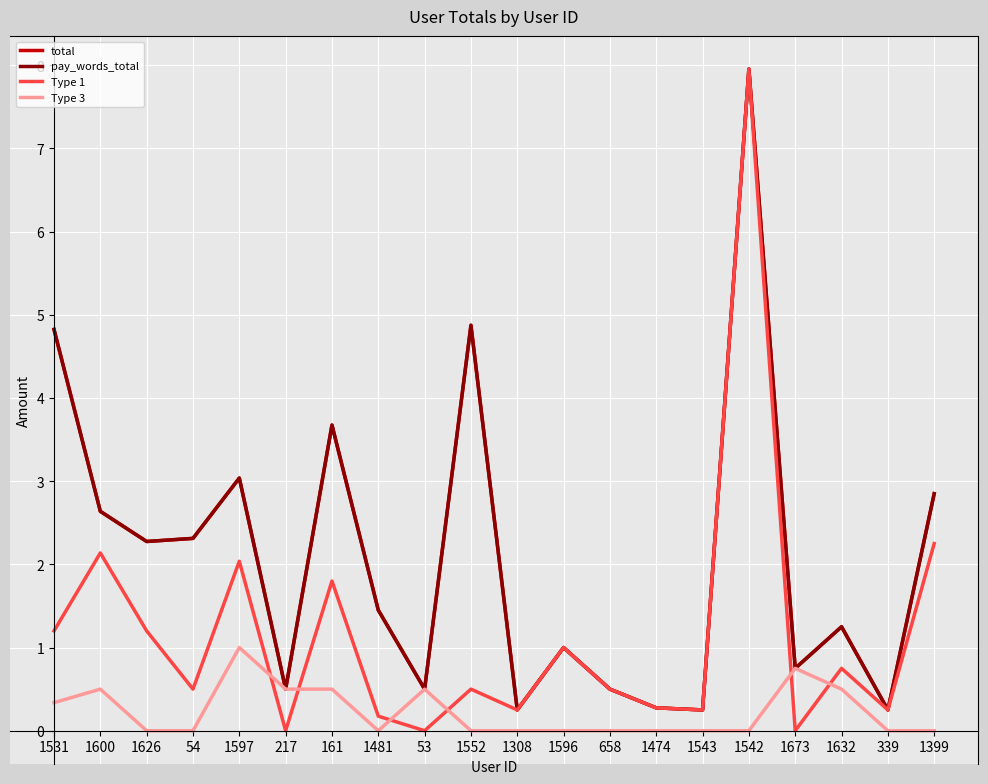

What is the highest value of the Type 1 series?

8.0